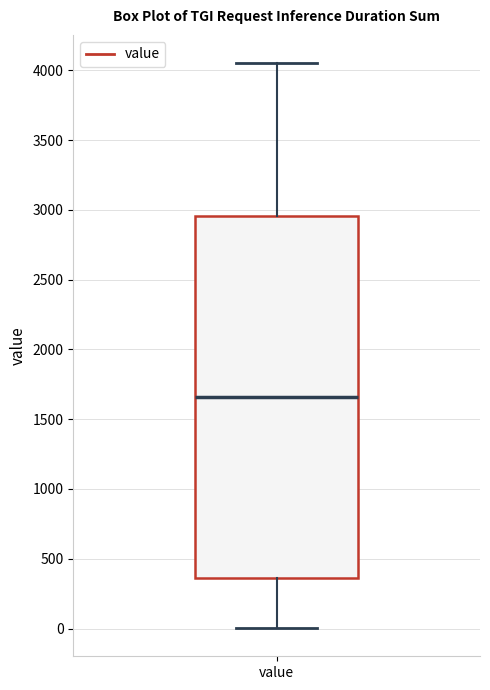

Where does the lower whisker of the box for value end on the y-axis? The values are not printed on the chart, so give them approximately, as read against the axis.

0